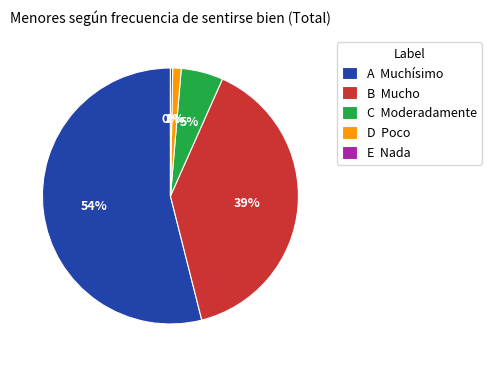

Do A Muchísimo and B Mucho together represent more than half of the pie?

Yes